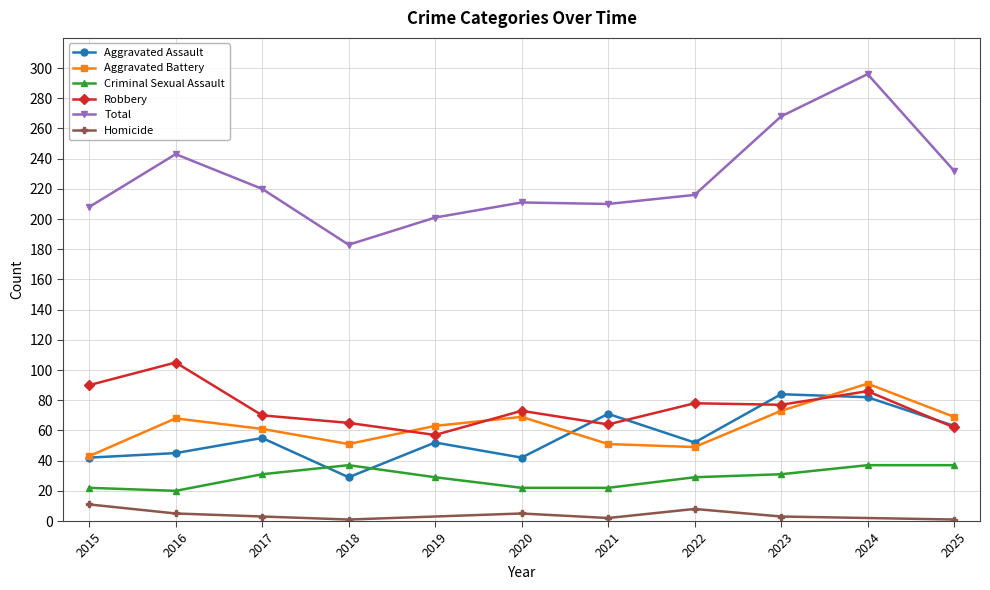

At how many categories does at least one series exceed 292?

1